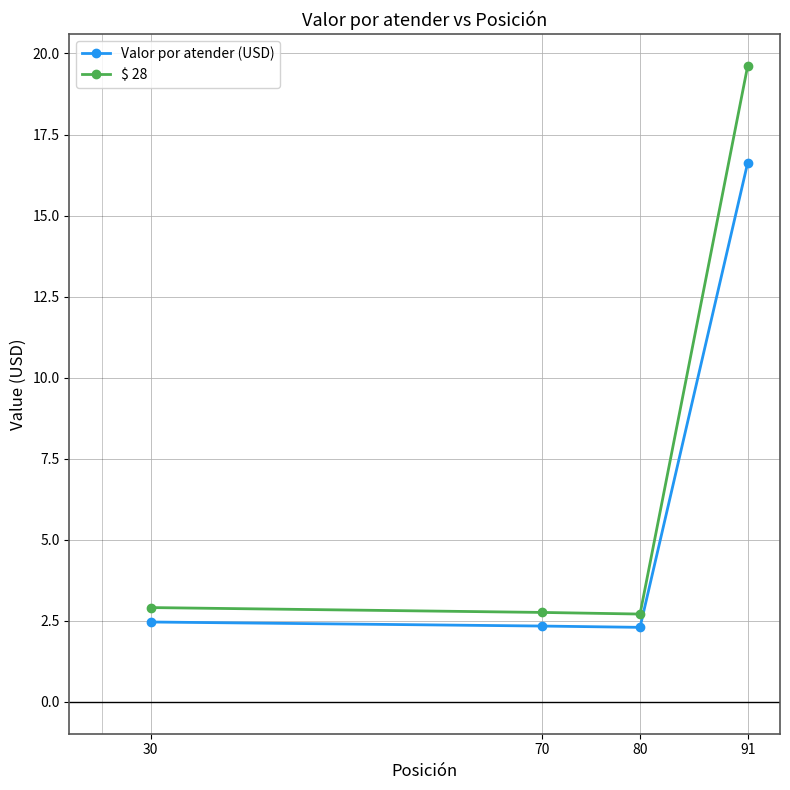

Between 30 and 80, which series saw the biggest shift?

$ 28